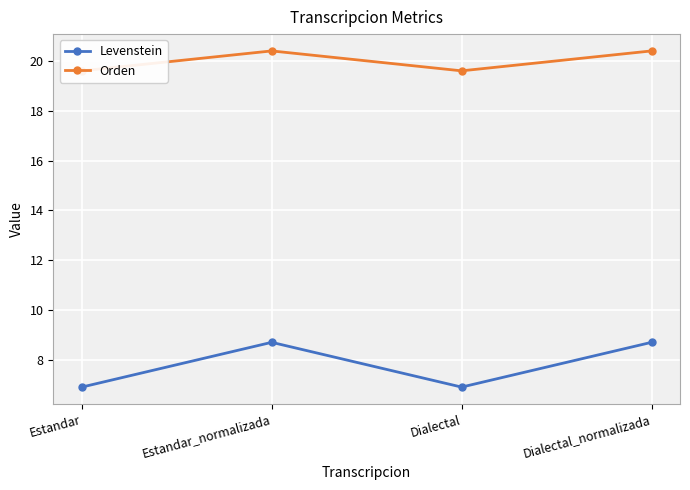

Is the value of Orden at Dialectal greater than the value of Levenstein at Estandar_normalizada?

Yes